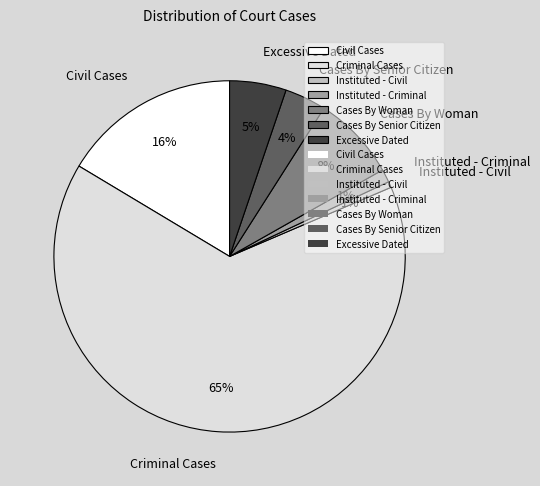

To the nearest percent, what is the difference between the largest and smallest slice percentages?

64%